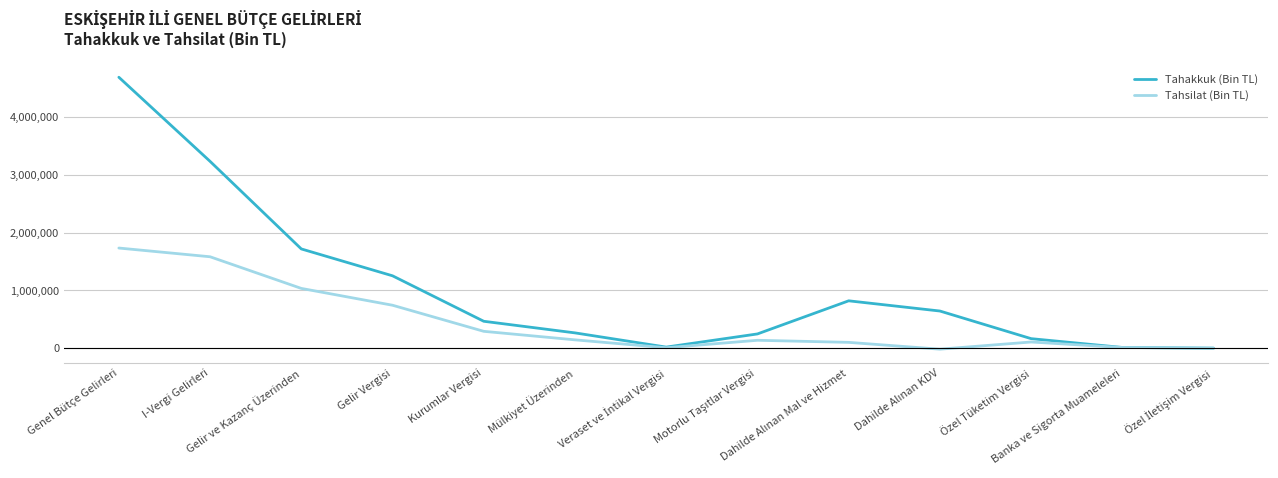

What is the highest value of the Tahakkuk (Bin TL) series?

4686547